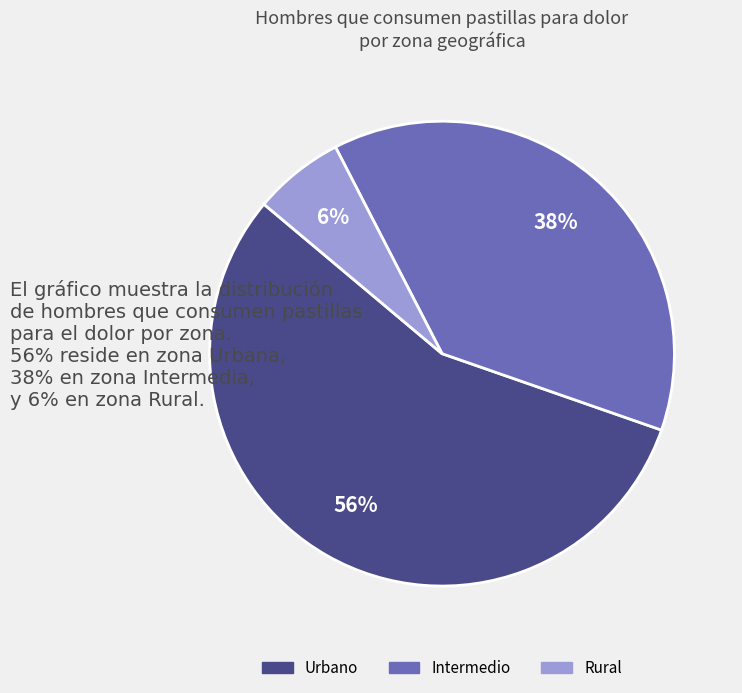

To the nearest percent, what is the average slice percentage?

33%